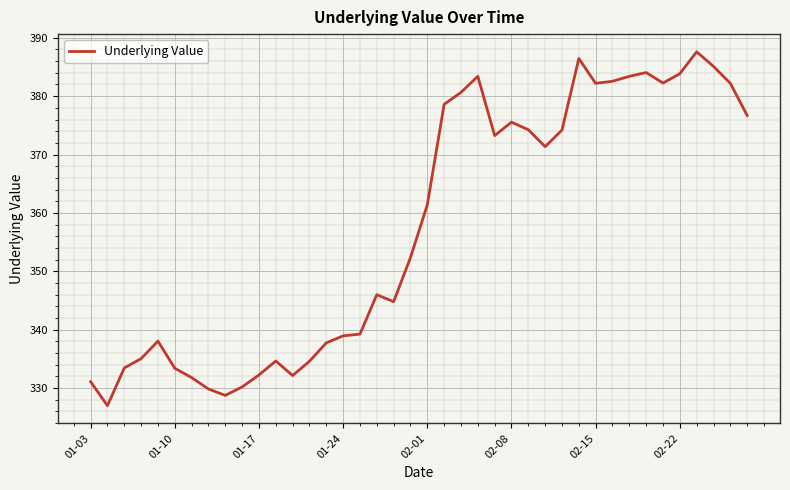

What is the difference between the maximum and minimum values?

60.6